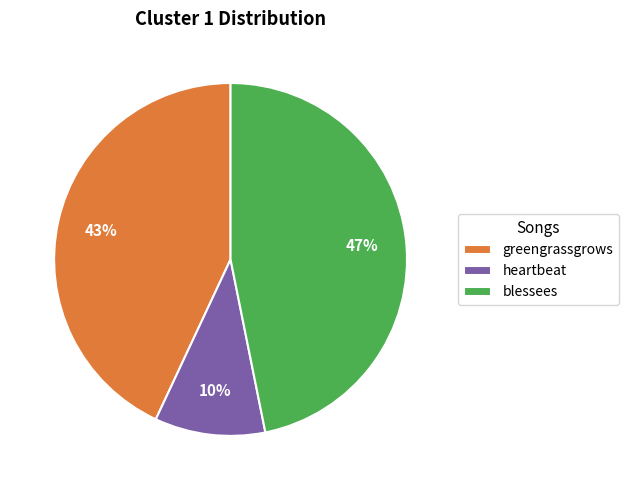

Is blessees the majority of the pie?

No